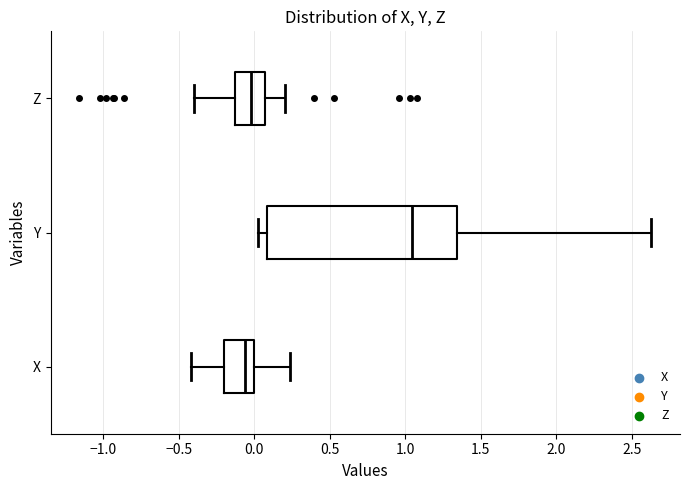

Where does the right whisker of the box for Y end on the x-axis? The values are not printed on the chart, so give them approximately, as read against the axis.

2.65